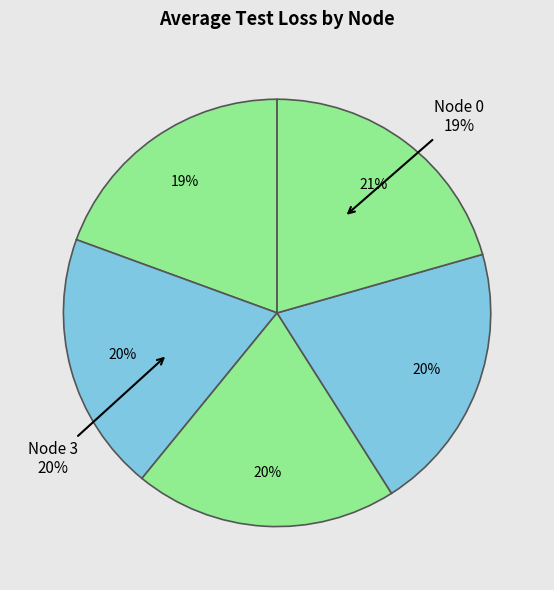

Is it true that 0 is 14% of the pie?

False